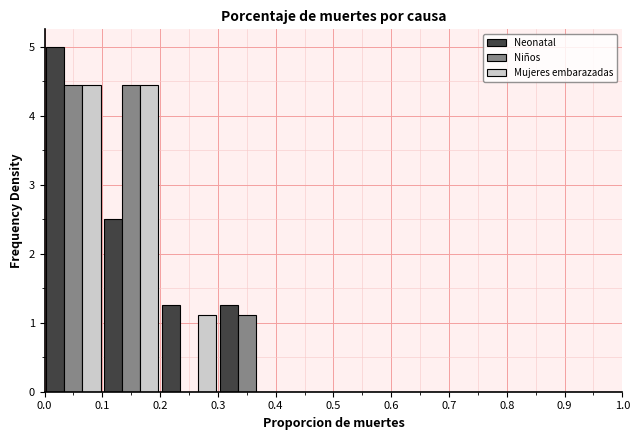

Reading left to right, transcribe this chart: for each range on the x-axis, give the height of each series' bar. The values are not printed on the chart, so give them approximately, as read against the axis.

0.0 to 0.1: Neonatal=5.0	Niños=4.4	Mujeres embarazadas=4.4
0.1 to 0.2: Neonatal=2.5	Niños=4.4	Mujeres embarazadas=4.4
0.2 to 0.3: Neonatal=1.3	Niños=0	Mujeres embarazadas=1.1
0.3 to 0.4: Neonatal=1.3	Niños=1.1	Mujeres embarazadas=0
0.4 to 0.5: Neonatal=0	Niños=0	Mujeres embarazadas=0
0.5 to 0.6: Neonatal=0	Niños=0	Mujeres embarazadas=0
0.6 to 0.7: Neonatal=0	Niños=0	Mujeres embarazadas=0
0.7 to 0.8: Neonatal=0	Niños=0	Mujeres embarazadas=0
0.8 to 0.9: Neonatal=0	Niños=0	Mujeres embarazadas=0
0.9 to 1.0: Neonatal=0	Niños=0	Mujeres embarazadas=0